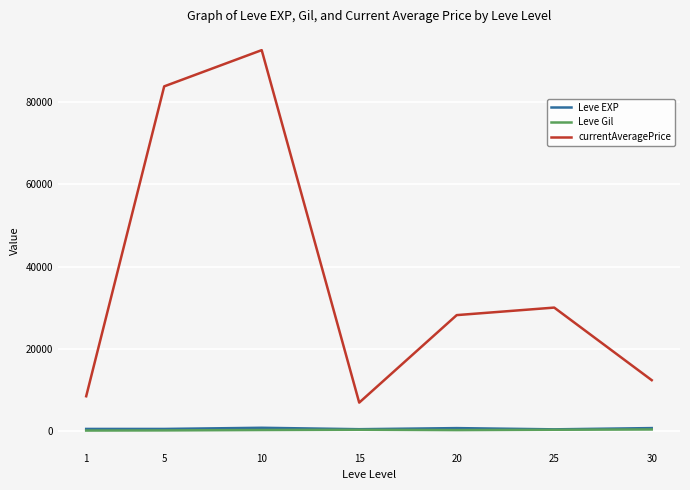

True or false: currentAveragePrice and Leve Gil cross at least once.

False